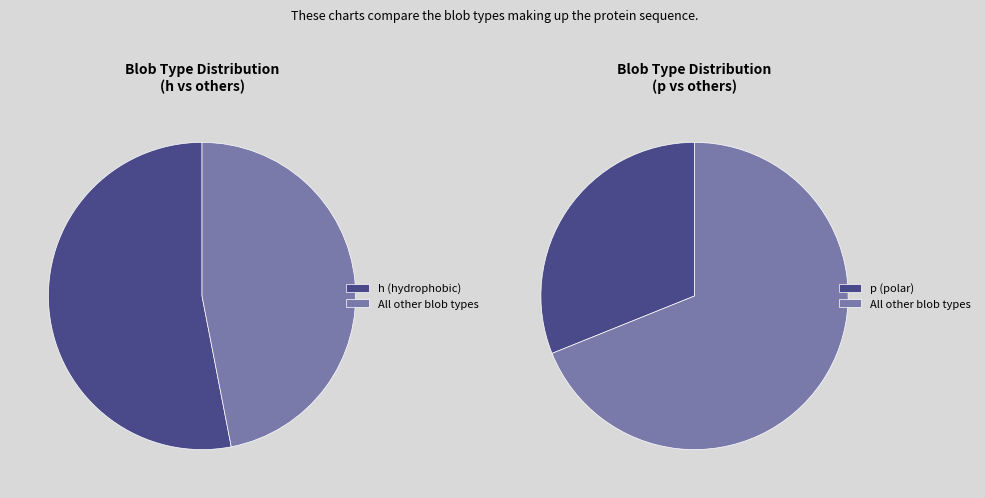

Which slice is the largest?

h